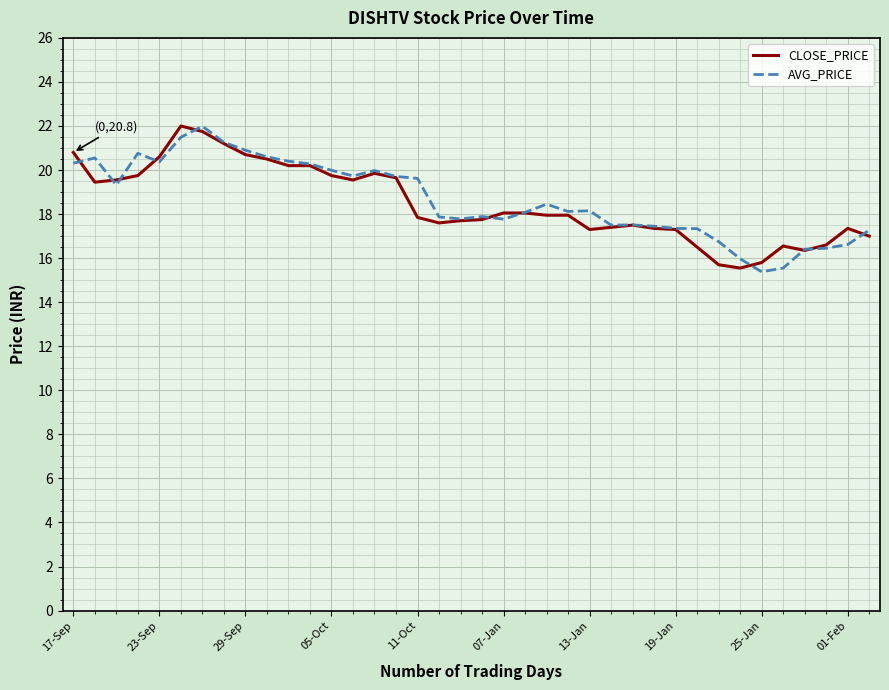

Does the chart have visible grid lines?

Yes